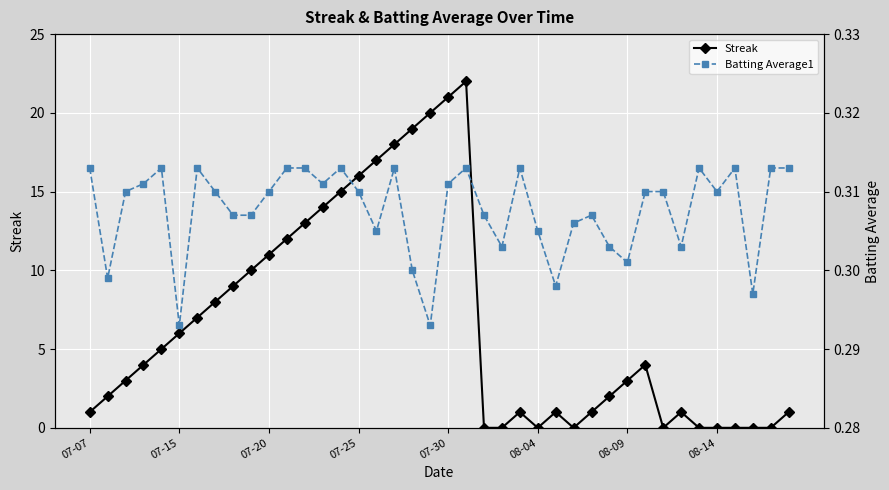

True or false: Streak has more than 2 interior local peaks.

True